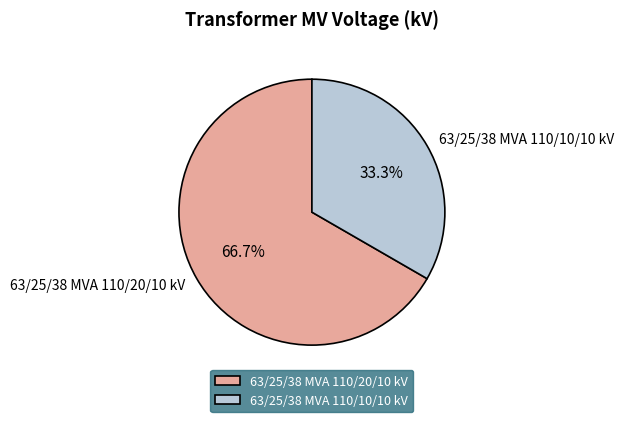

Rank the categories by value from highest to lowest.

63/25/38 MVA 110/20/10 kV, 63/25/38 MVA 110/10/10 kV